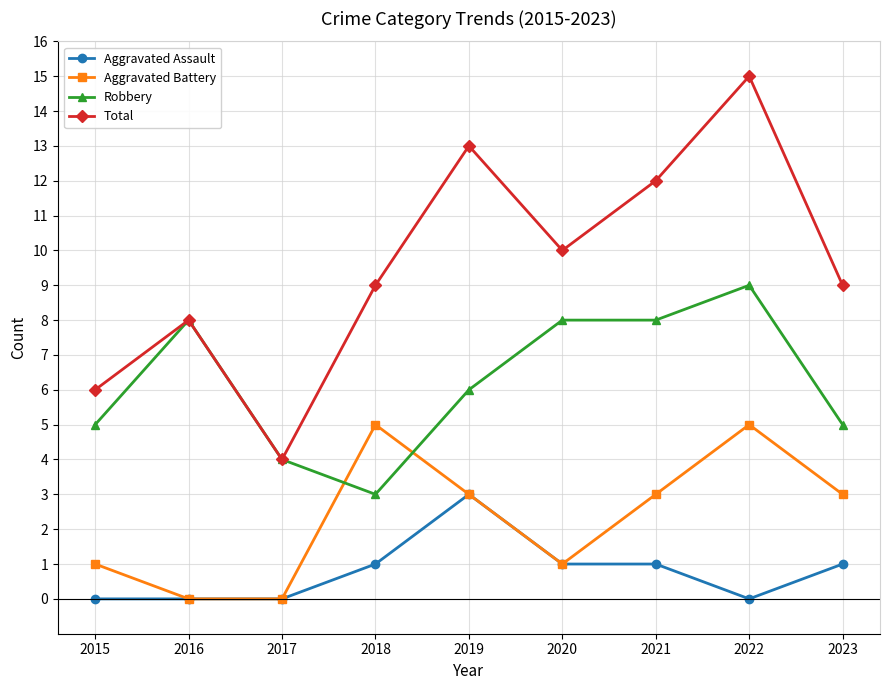

Rank the series by their maximum value, from highest to lowest.

Total, Robbery, Aggravated Battery, Aggravated Assault